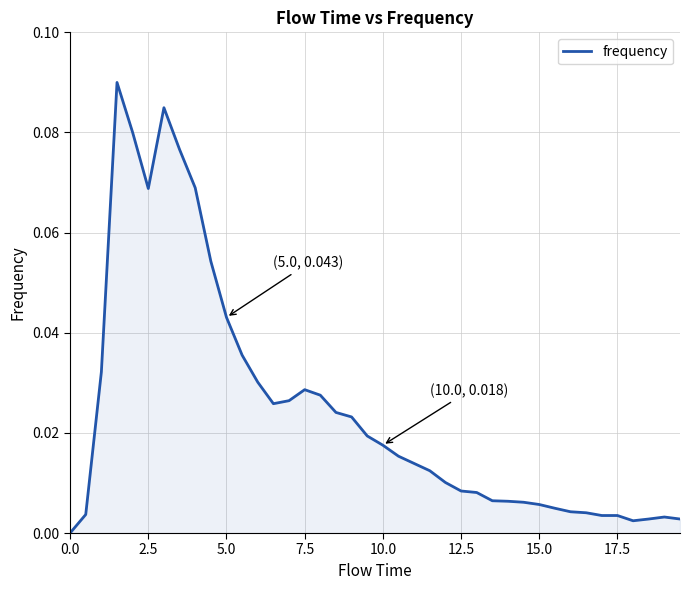

The chart shows a value of 0.0 at 0.0. True or false?

True